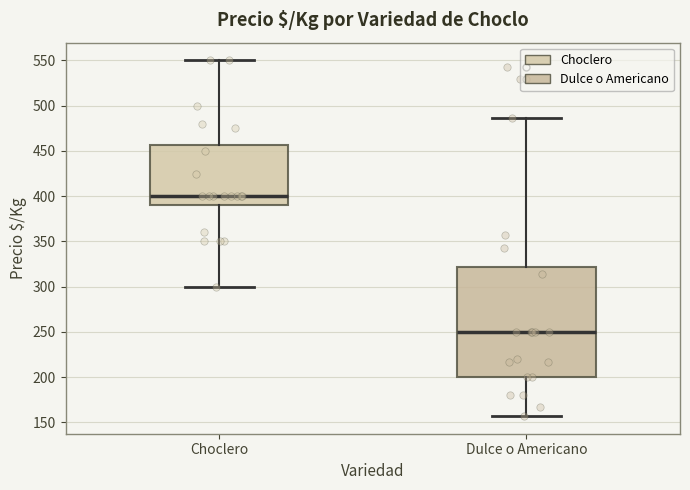

Which box is the tallest, from its lower edge to its upper edge?

Dulce o Americano